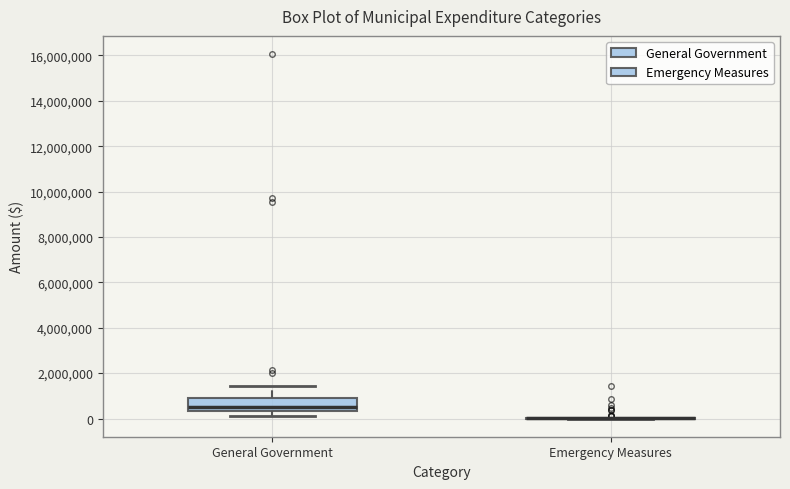

Where does the lower whisker of the box for General Government end on the y-axis? The values are not printed on the chart, so give them approximately, as read against the axis.

200000